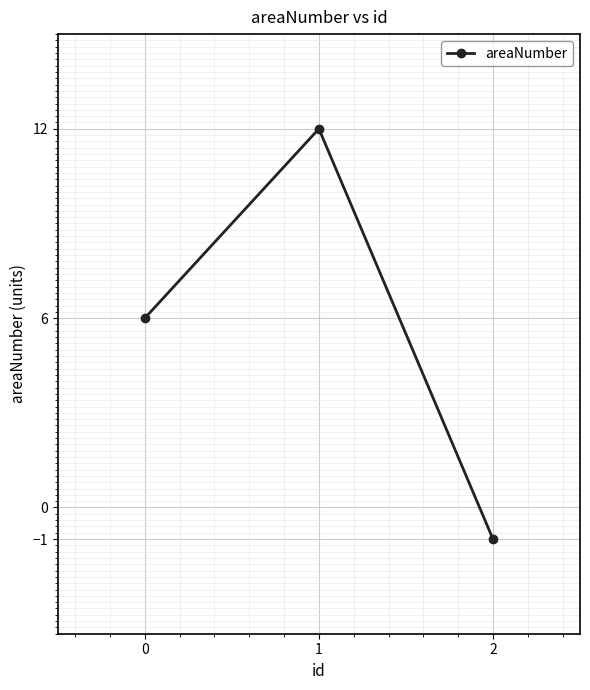

What is the ratio of the value at 1 to the value at 0?

2.0